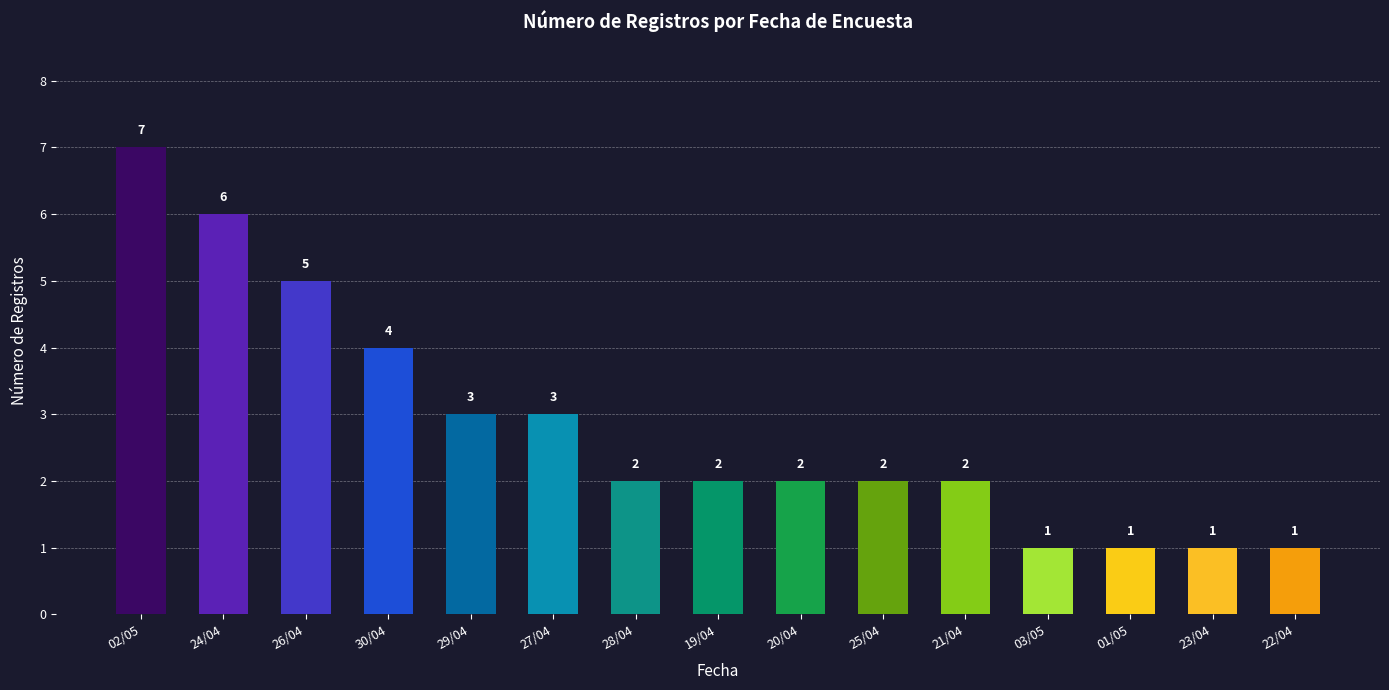

What is the sum of the values at 29/04 and 19/04?

5